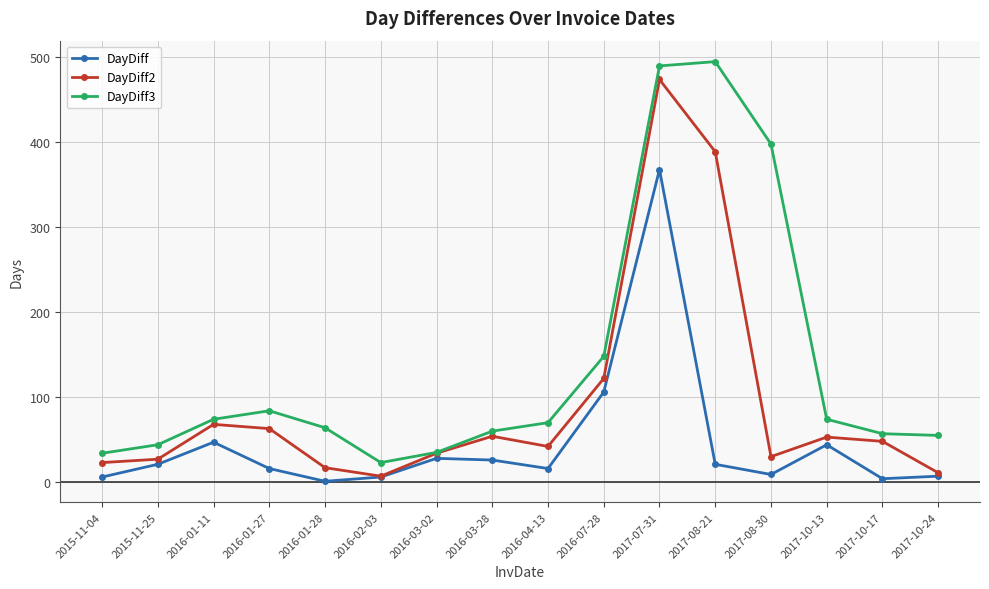

At which label is DayDiff2 closest to 240?

2016-07-28